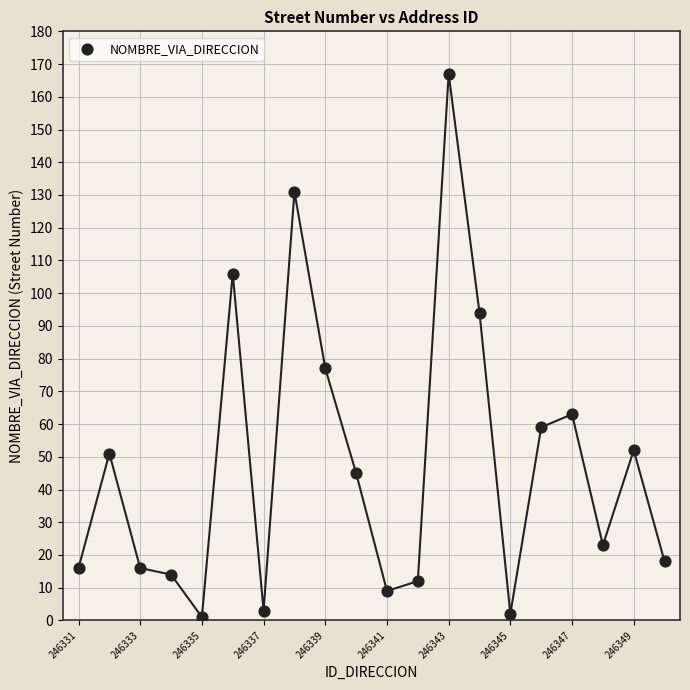

What Y value in the scatter plot is closest to 84?

77